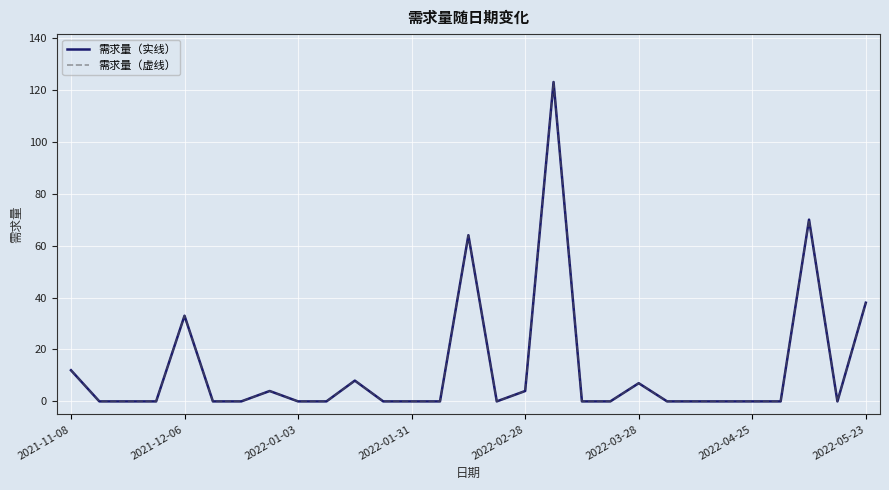

Does the chart have visible grid lines?

Yes